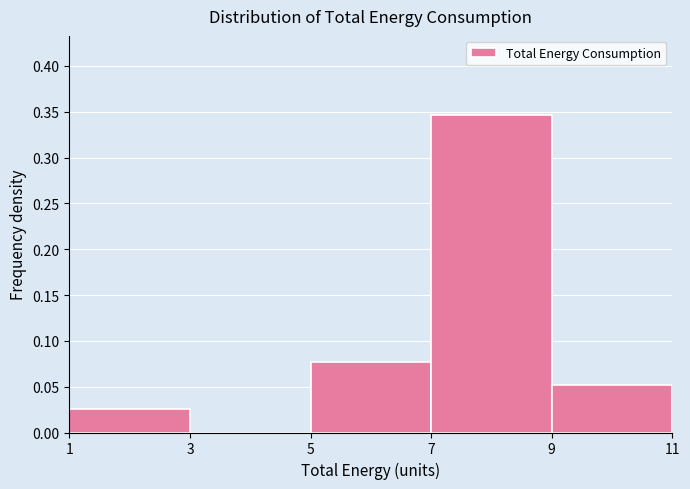

What is the height of the bar covering 7 to 9 on the x-axis? The values are not printed on the chart, so give them approximately, as read against the axis.

0.345